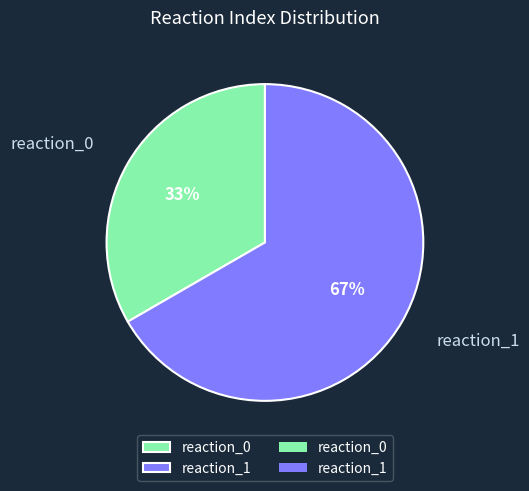

Do reaction_0 and reaction_1 together represent more than half of the pie?

Yes